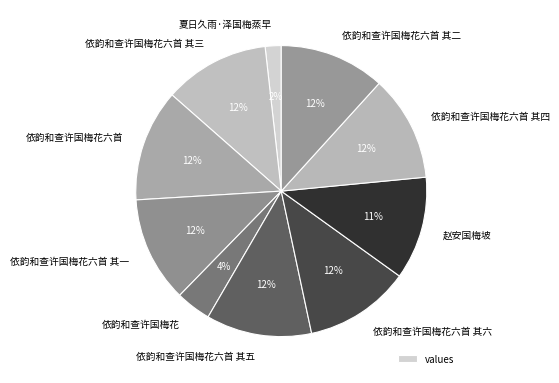

To the nearest percent, what is the combined percentage of 夏日久雨·泽国梅蒸早 and 依韵和查许国梅花六首?

14%